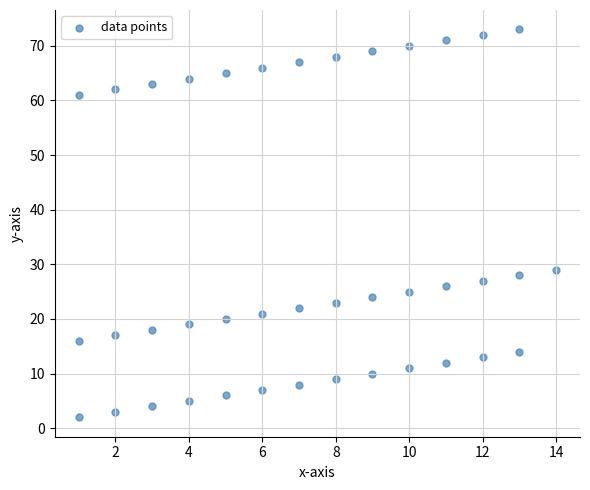

What Y value in the scatter plot is closest to 37?

29